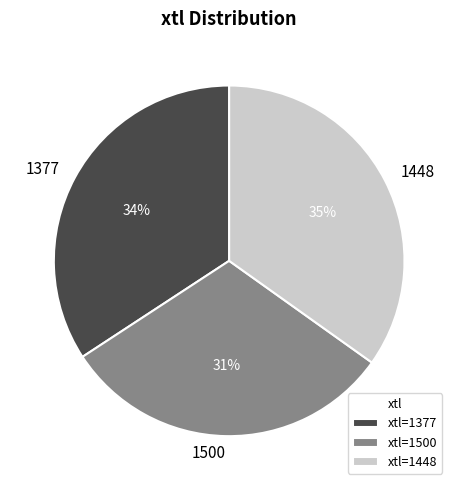

What percentage is the 1377 slice, to the nearest percent?

34%